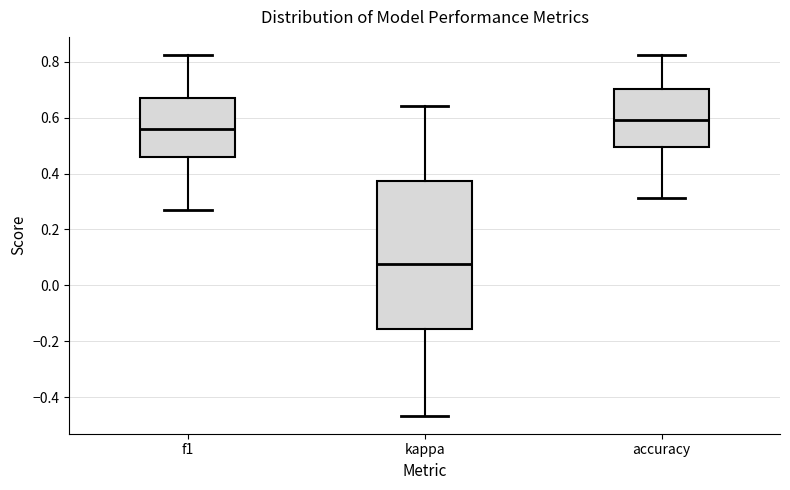

Where does the upper whisker of the box for f1 end on the y-axis? The values are not printed on the chart, so give them approximately, as read against the axis.

0.82